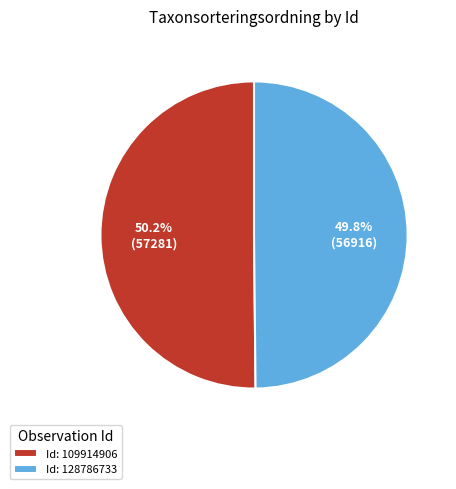

Is there a majority slice in this chart?

Yes